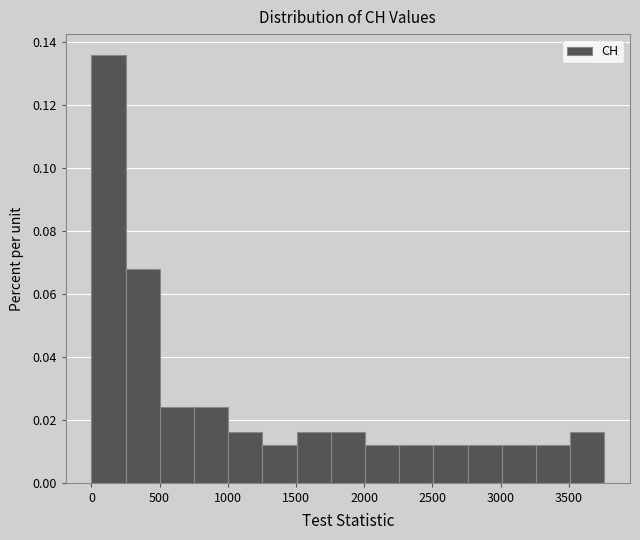

Which range on the x-axis has the tallest bar?

0 to 250